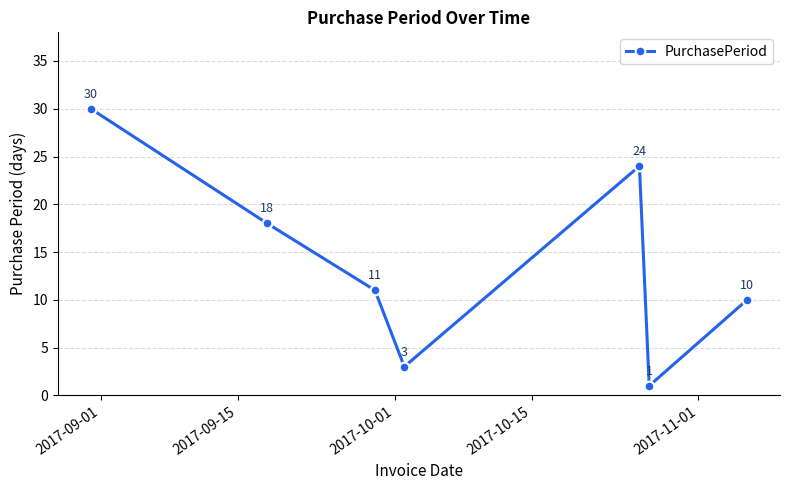

How many interior local peaks (higher than both neighbors) does the data have?

1